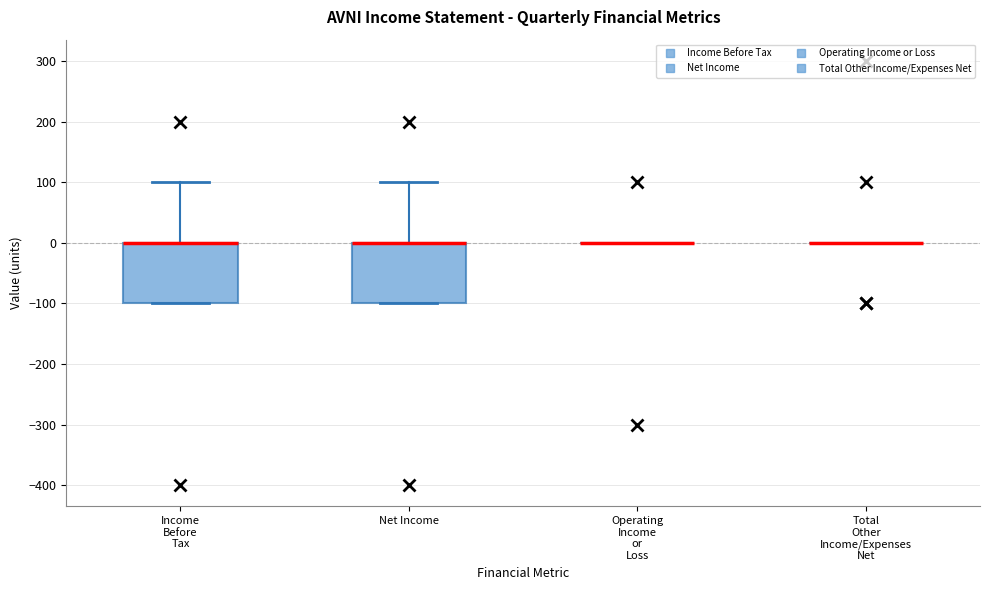

Reading left to right, read every box against the y-axis: the position of its median line, the range the box covers, and the ends of its whiskers. The values are not printed on the chart, so give them approximately, as read against the axis.

Income Before Tax: median 0 (drawn on the box's upper edge), box -100 to 0, whiskers -100 to 100
Net Income: median 0 (drawn on the box's upper edge), box -100 to 0, whiskers -100 to 100
Operating Income or Loss: box collapsed to a line at 0, whiskers 0 to 0
Total Other Income/Expenses Net: box collapsed to a line at 0, whiskers 0 to 0